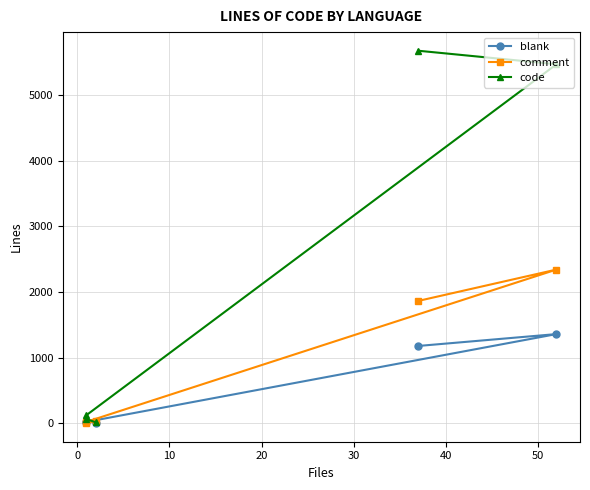

Is it true that comment equals 3071 at −10?

False